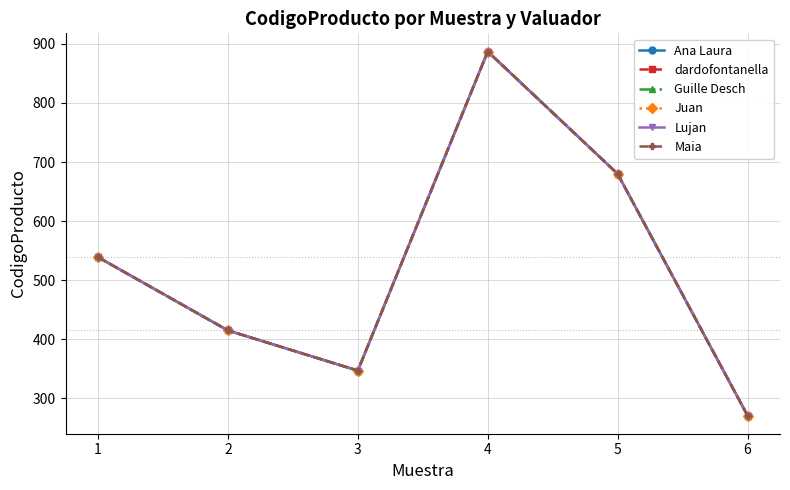

What is the average value of the Juan series?

523